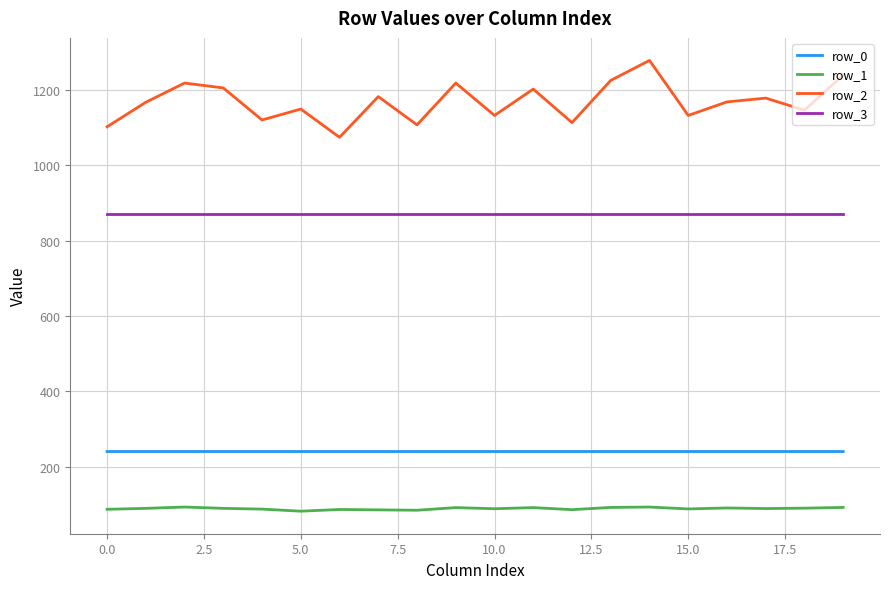

What is the difference between the maximum and minimum values in the row_2 series?

204.0